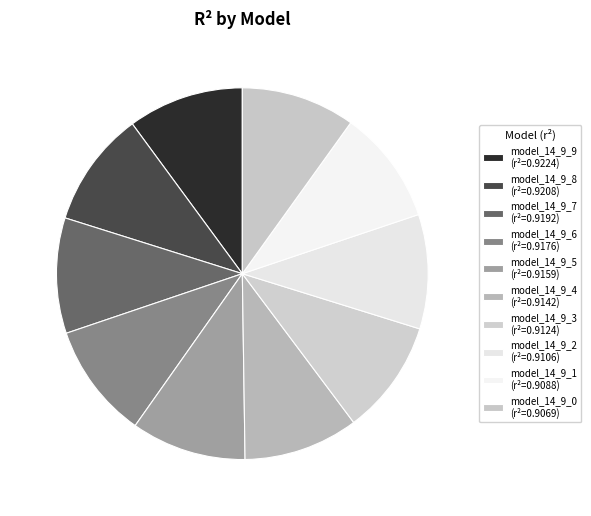

To the nearest percent, what percentage of the pie is model_14_9_2?

10%